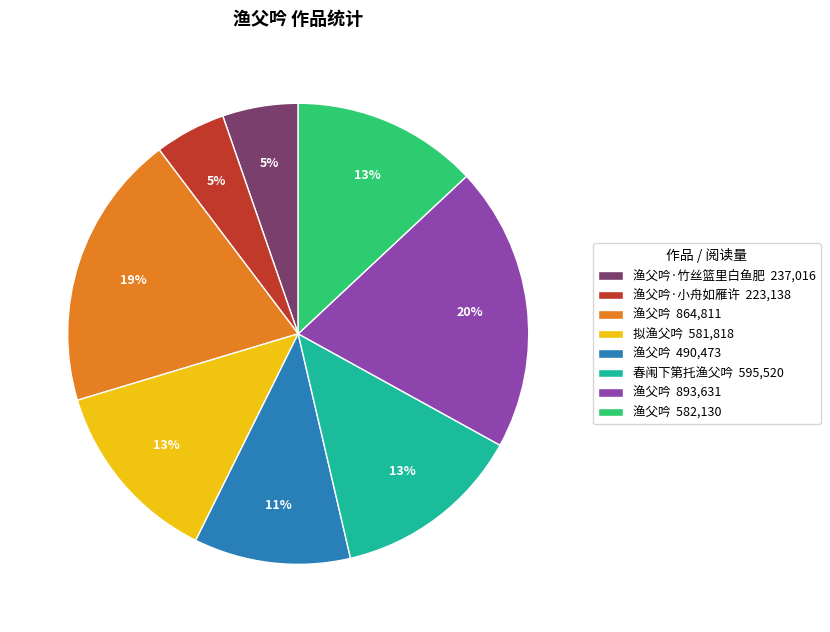

Combined, do 渔父吟 582,130 and 渔父吟·竹丝篮里白鱼肥 237,016 account for over 50%?

No